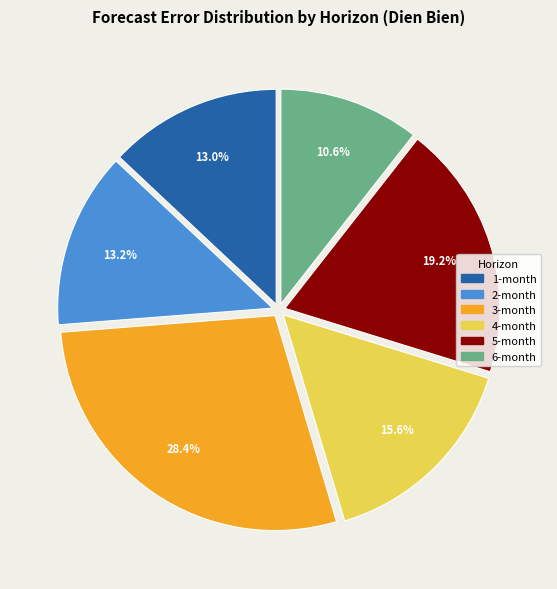

Do 2-month and 1-month together represent more than half of the pie?

No